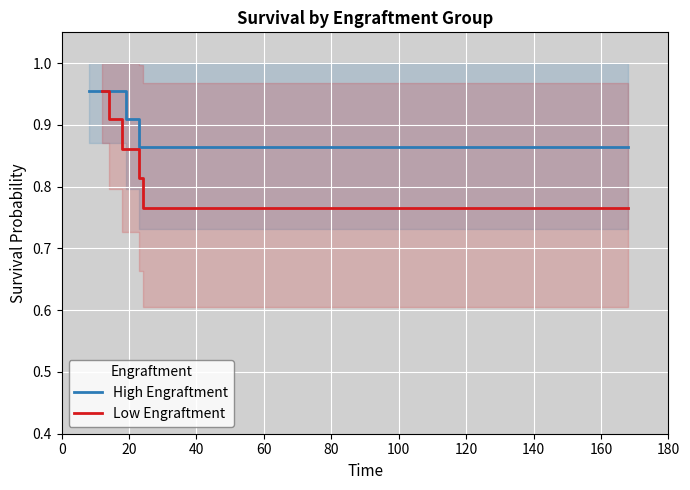

True or false: Low Engraftment has a value of 0.3 at 40.

False